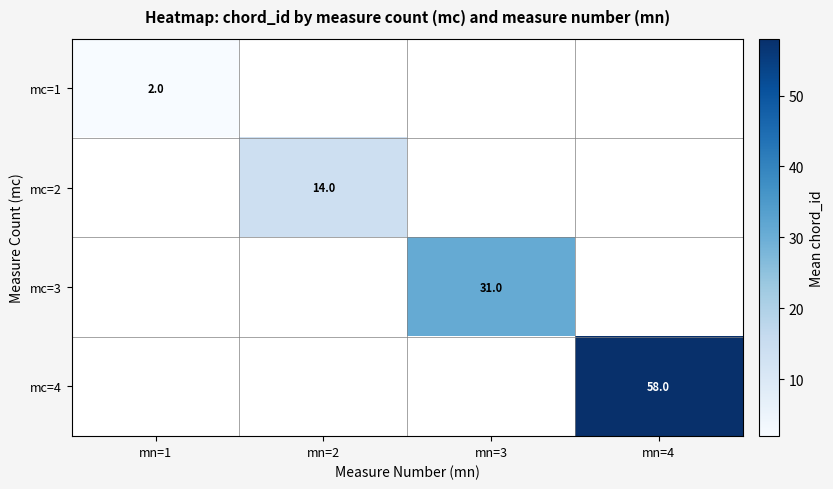

True or false: mc=1 has a value of 3.4 at mn=1.

False